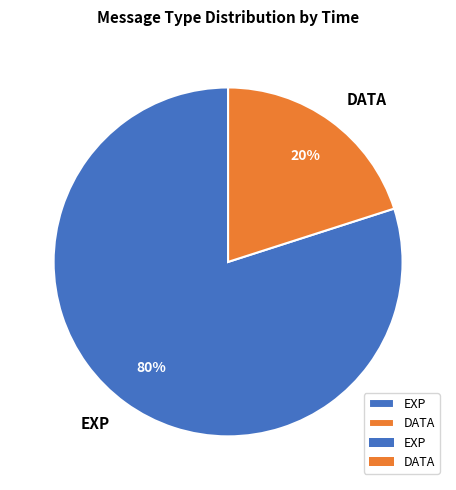

Does any single category account for the majority?

Yes